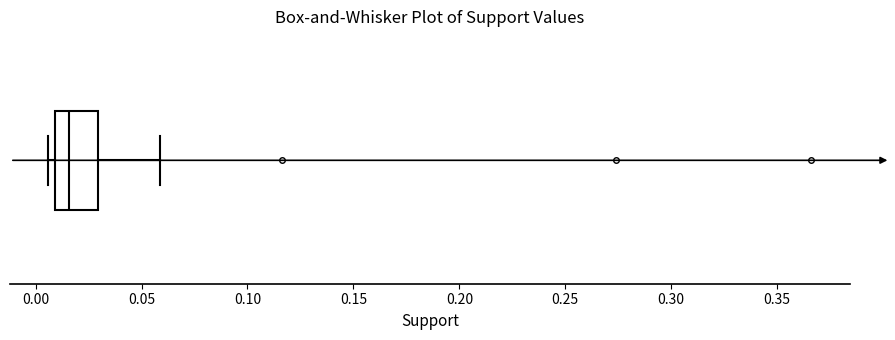

Where is the left edge of the box on the x-axis? The values are not printed on the chart, so give them approximately, as read against the axis.

0.010